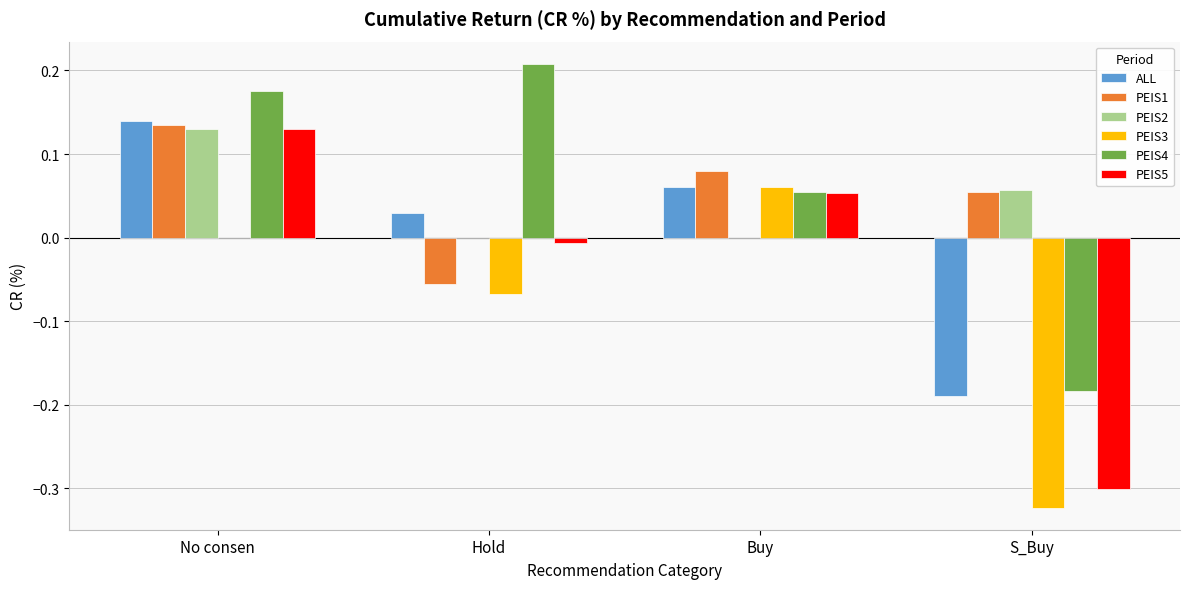

Is it true that PEIS5 equals -0.0 at Hold?

True